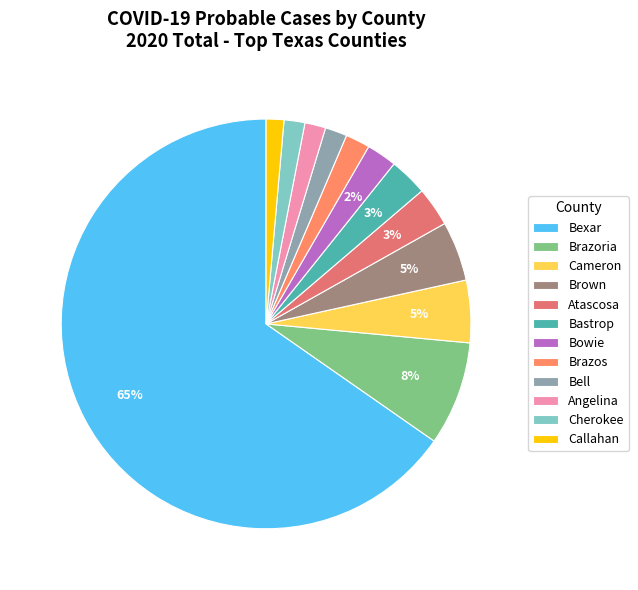

Count the number of slices in the pie.

12